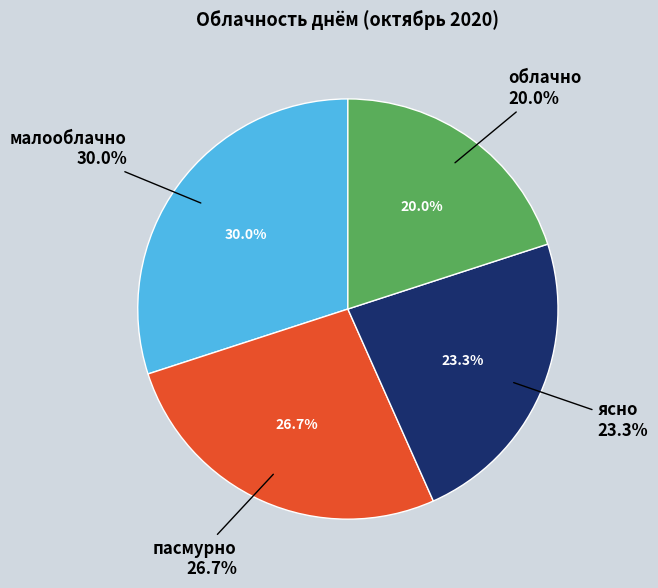

To the nearest percent, what is the combined percentage of малооблачно and облачно?

50%